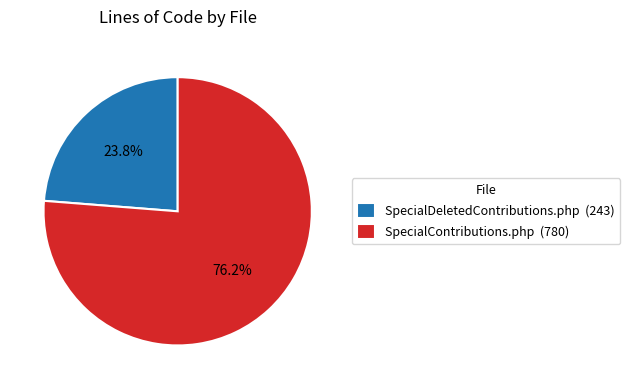

To the nearest percent, what is the difference between the SpecialDeletedContributions.php and SpecialContributions.php slice percentages?

52%